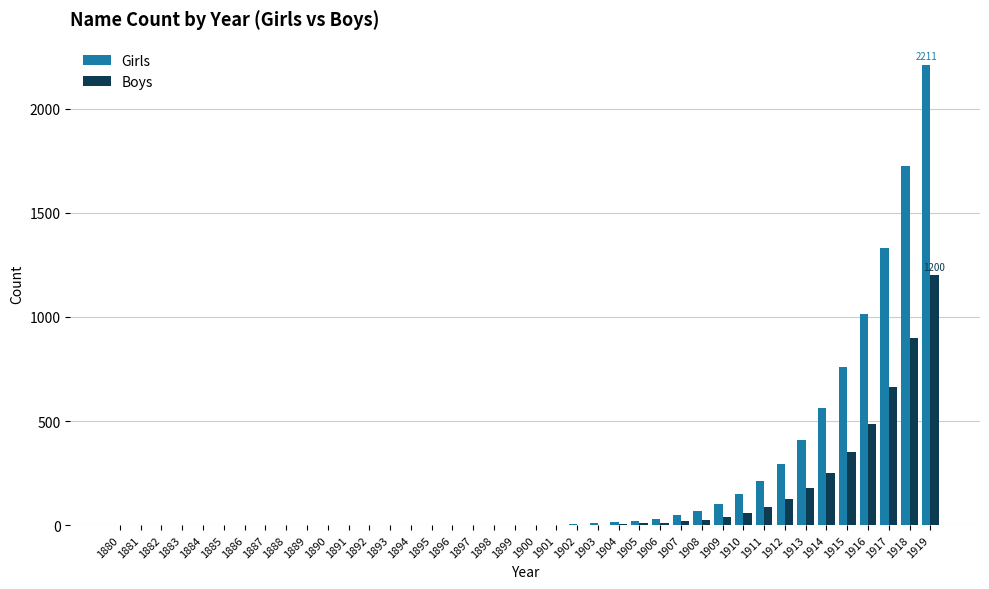

What is the sum of all Girls values?

8966